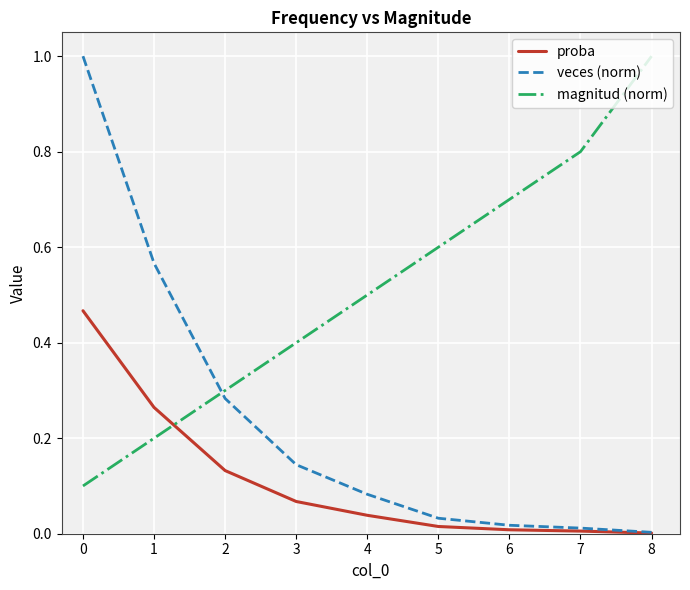

At how many categories does at least one series exceed 0?

9